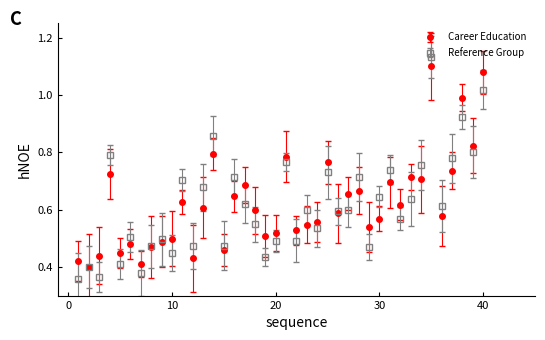

Which series has the widest spread of values?

Reference Group